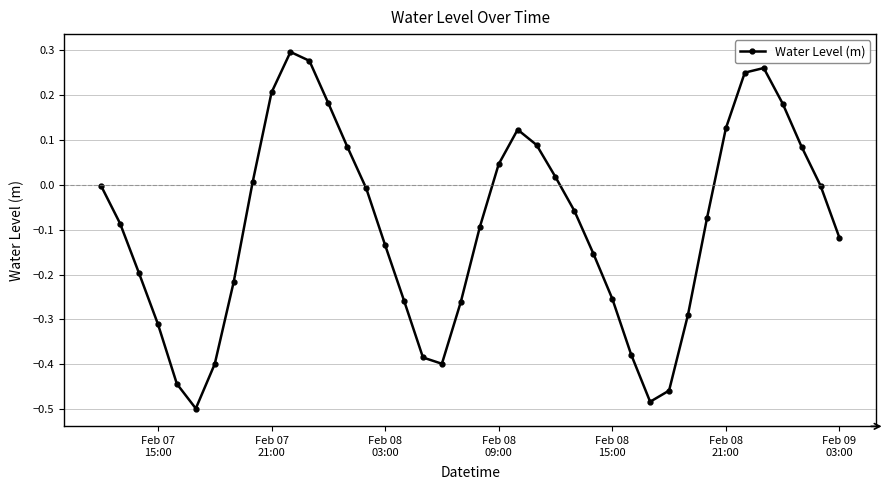

What is the difference between the maximum and minimum values?

0.8